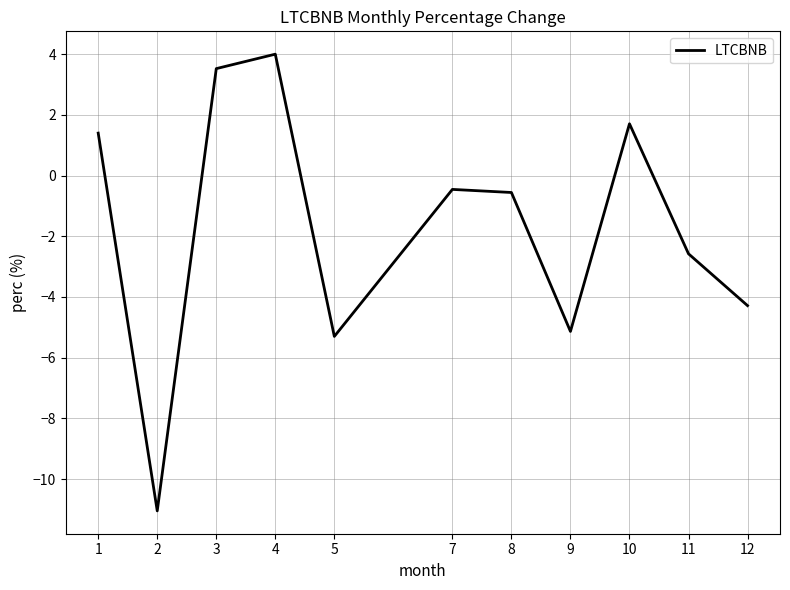

How many lines are shown in the chart?

1